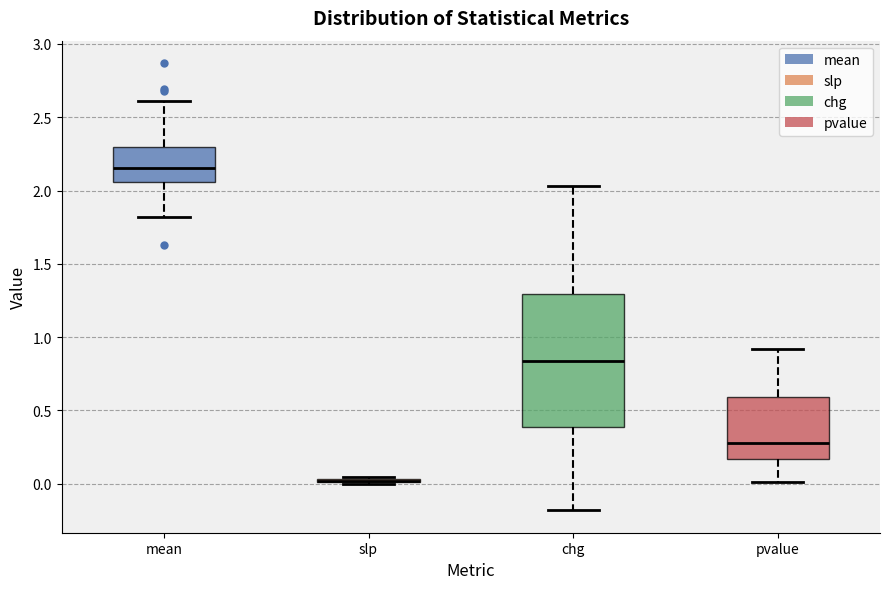

Comparing the boxes themselves (not the whiskers), which one is the tallest?

chg